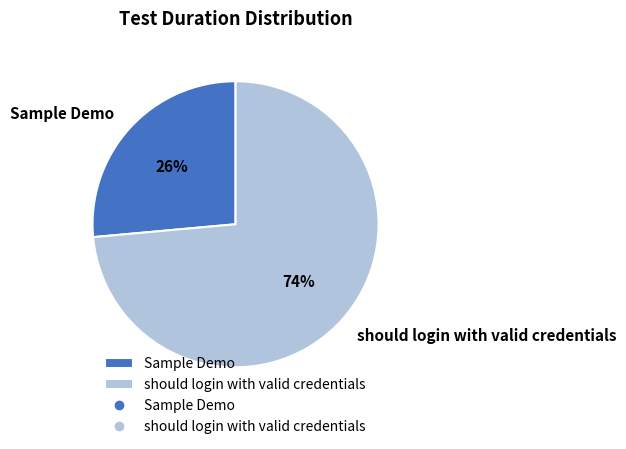

Which has a higher value, Sample Demo or should login with valid credentials?

should login with valid credentials